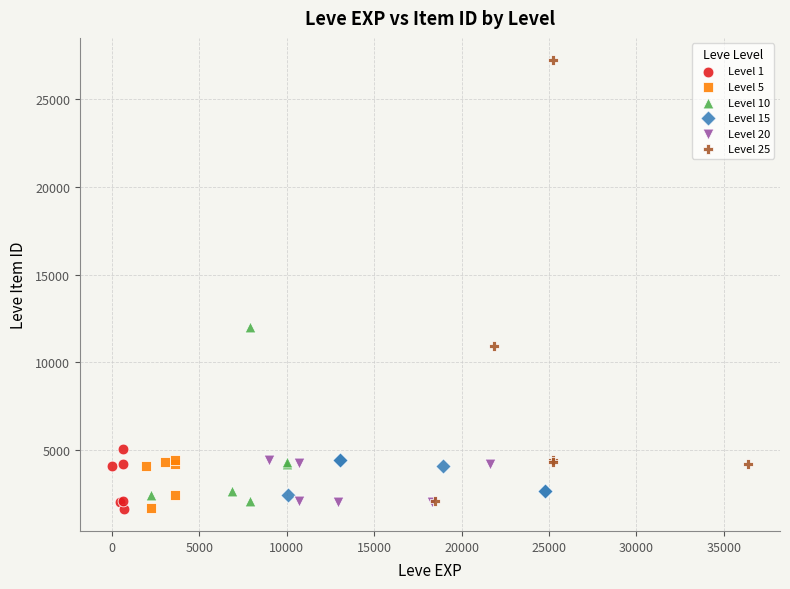

What are all the series names shown in the legend?

Level 1, Level 5, Level 10, Level 15, Level 20, Level 25